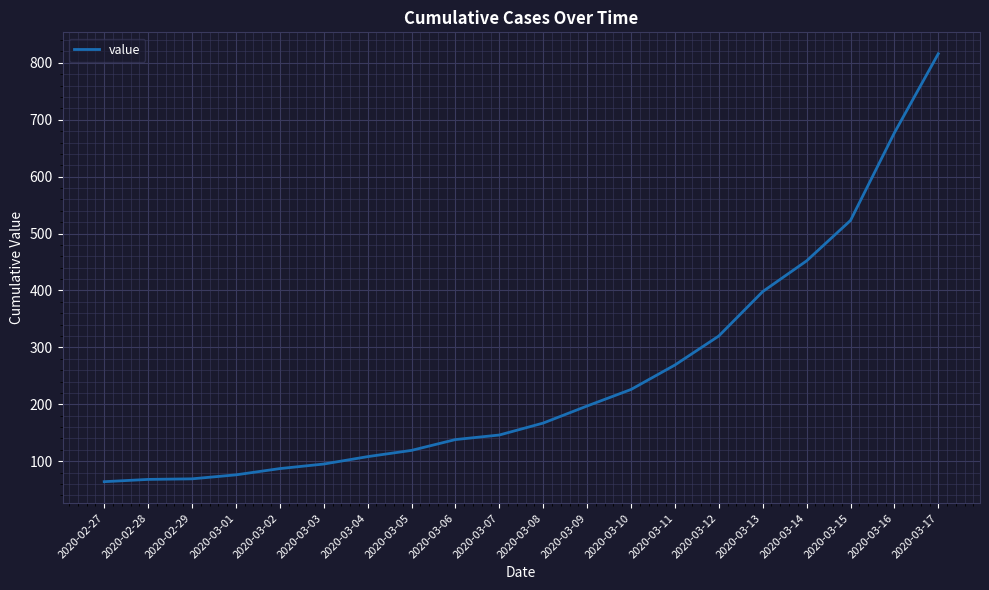

What value does the data have at 2020-03-03, to the nearest 50?

100